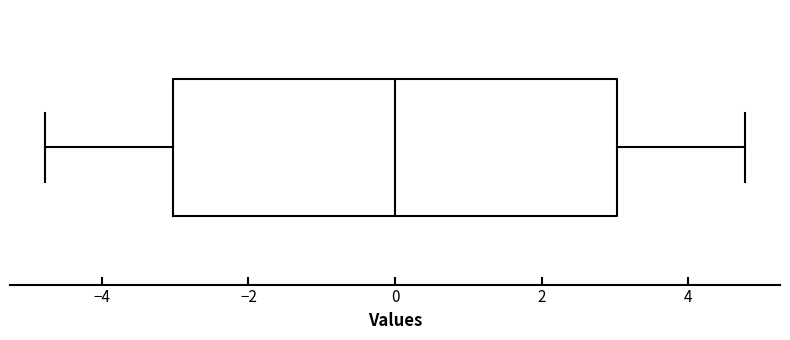

Transcribe this box plot: give where the median line is, the range the box spans, and where the two whiskers end, as read against the x-axis. The values are not printed on the chart, so give them approximately, as read against the axis.

median 0.0, box -3.0 to 3.0, whiskers -4.8 to 4.8